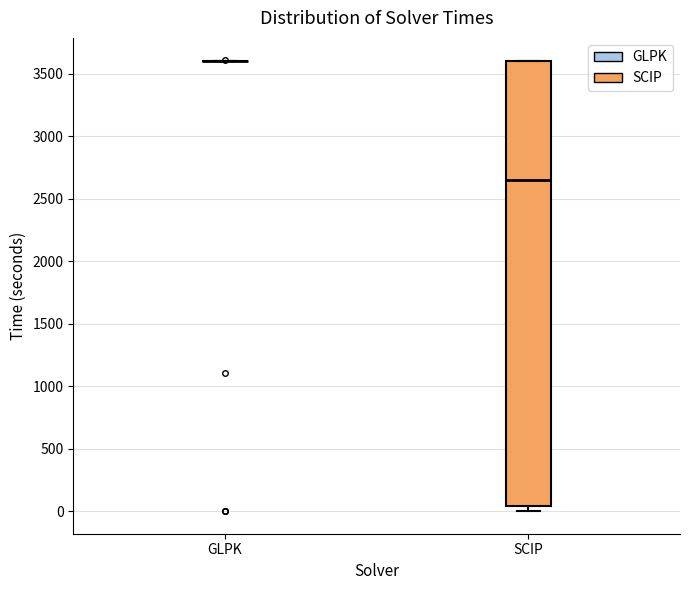

Reading left to right, transcribe this box plot: for each box, give where its median line is, the range the box spans, and where its two whiskers end, as read against the y-axis. The values are not printed on the chart, so give them approximately, as read against the axis.

GLPK: box collapsed to a line at 3600, whiskers 3600 to 3600
SCIP: median 2650, box 50 to 3600, whiskers 0 to 3600